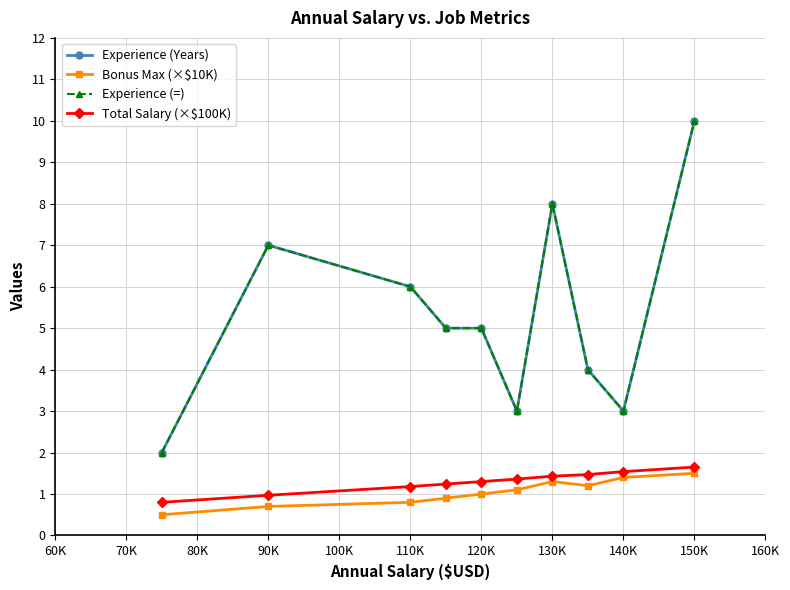

Is this an area chart (filled region under the line)?

No